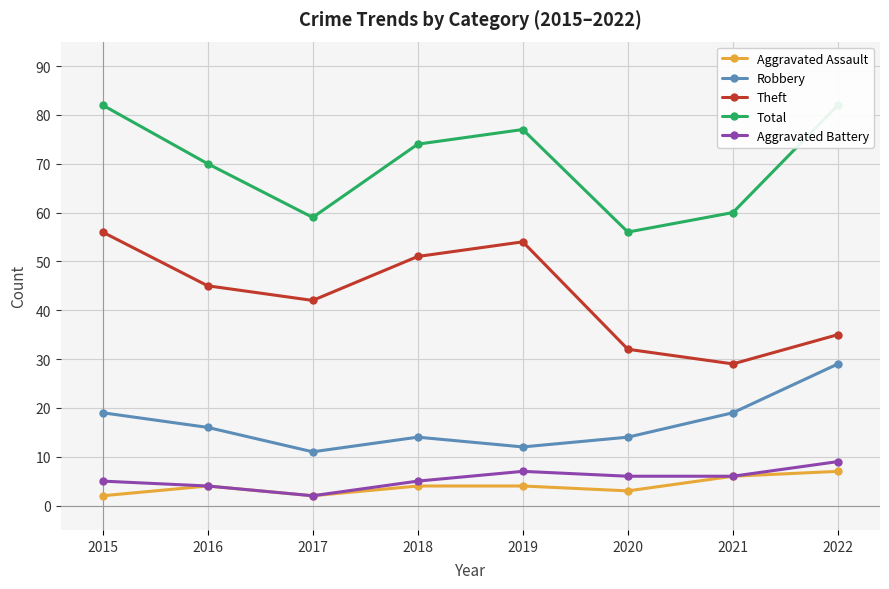

What are all the series names shown in the legend?

Aggravated Assault, Robbery, Theft, Total, Aggravated Battery